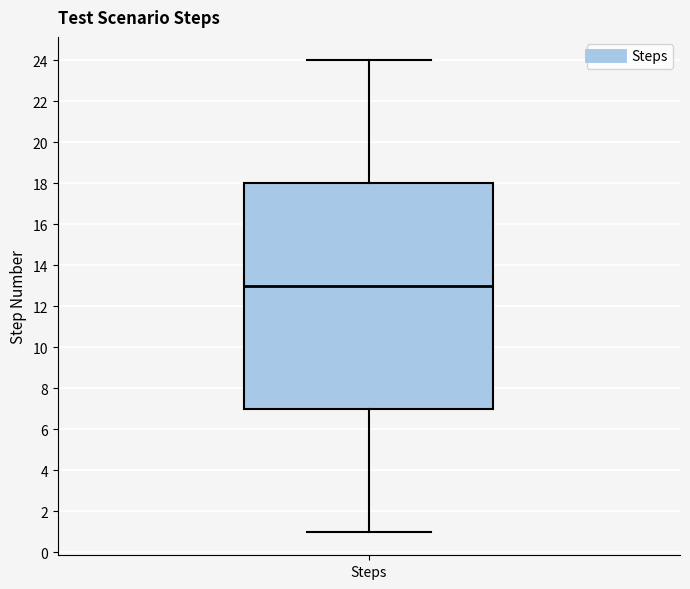

Transcribe this box plot: give where the median line is, the range the box spans, and where the two whiskers end, as read against the y-axis. The values are not printed on the chart, so give them approximately, as read against the axis.

median 13, box 7 to 18, whiskers 1 to 24